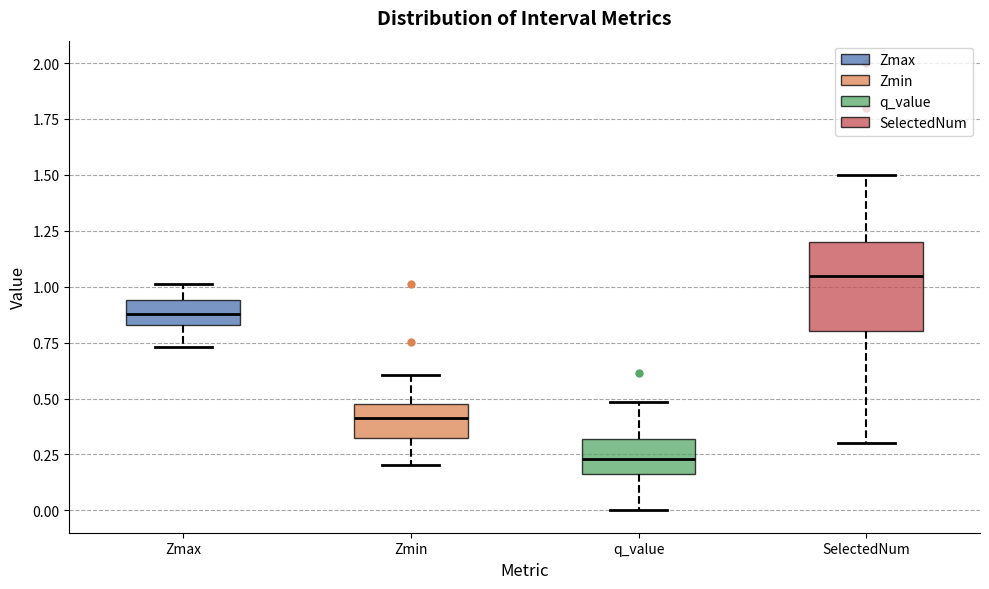

Which box has the lowest median line?

q_value